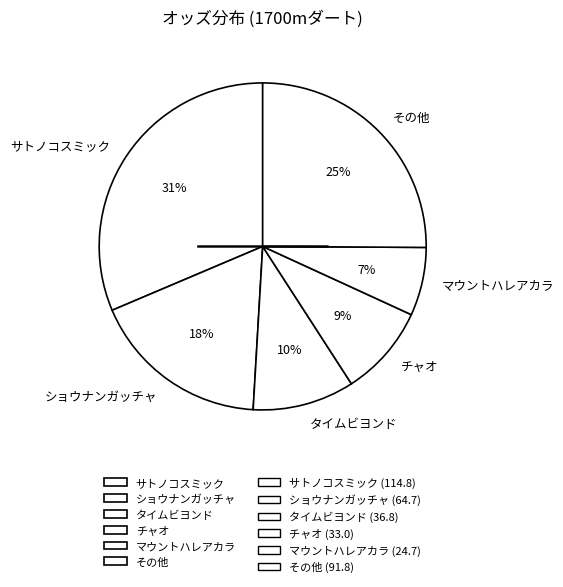

Which slice is the smallest?

マウントハレアカラ